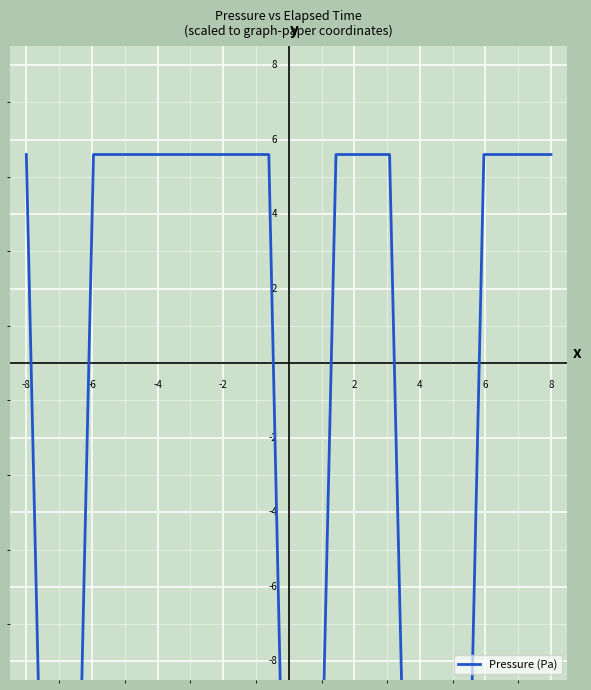

True or false: the data shows -6.7 at 30.

False